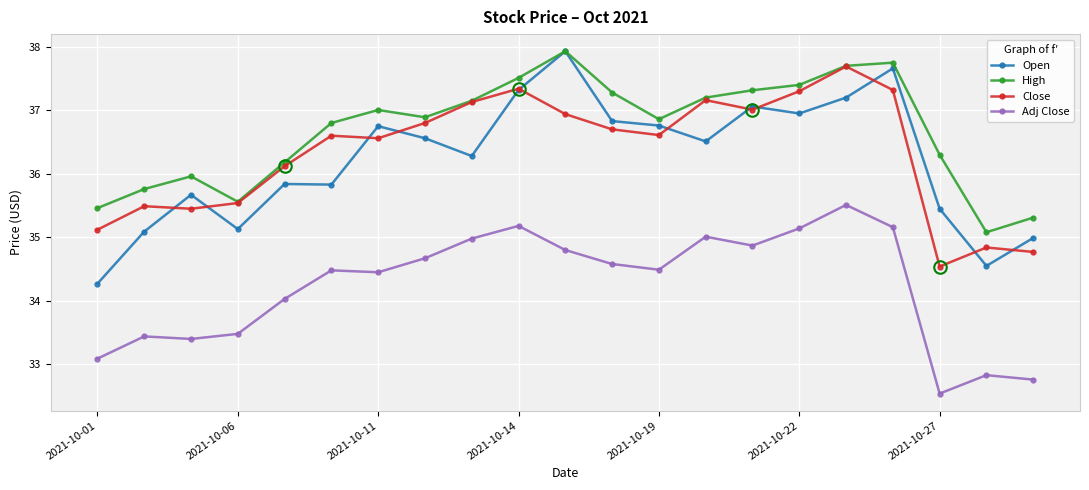

True or false: High has more than 2 points higher than both neighbors.

True